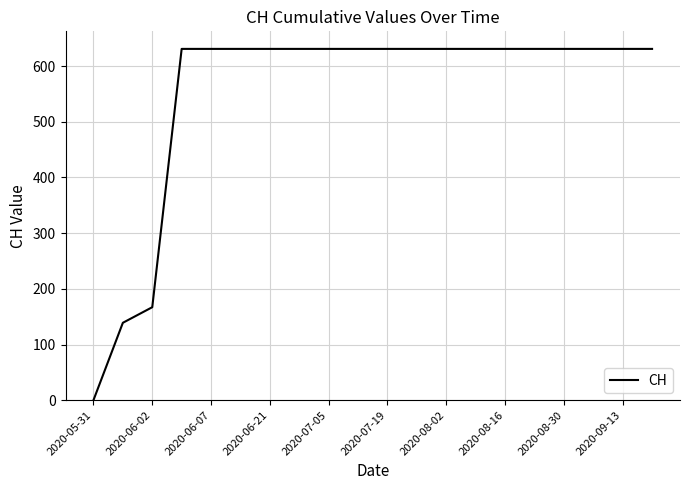

What is the average value?

552